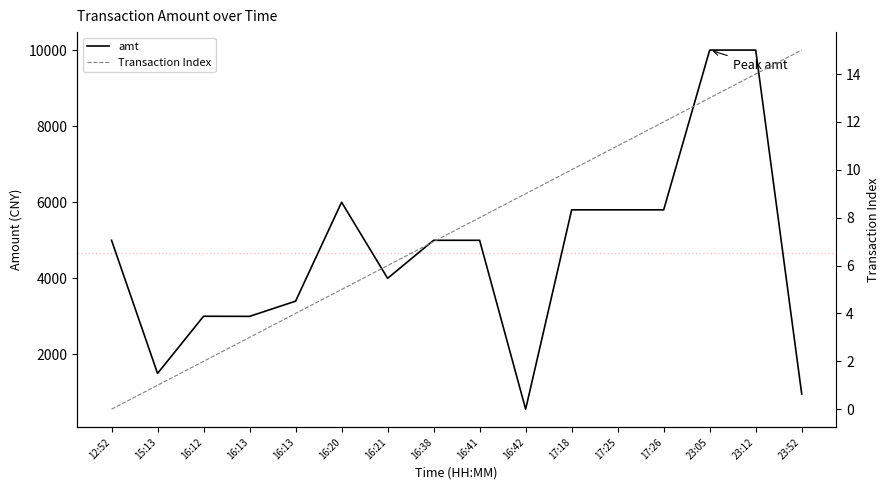

What is the sum of all amt values?

74823